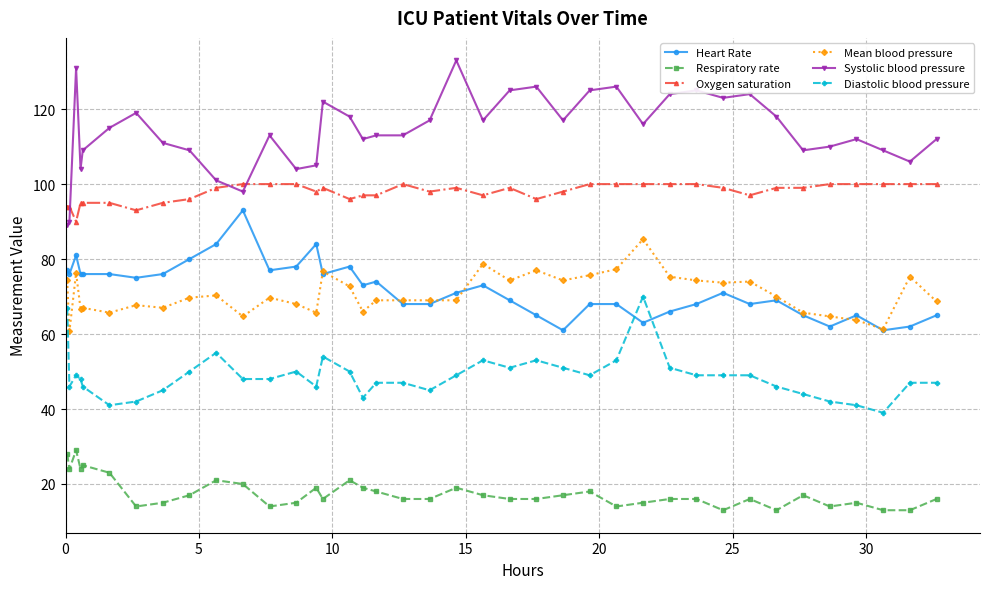

What is the value of the Heart Rate point at the 19th from the left?

68.0